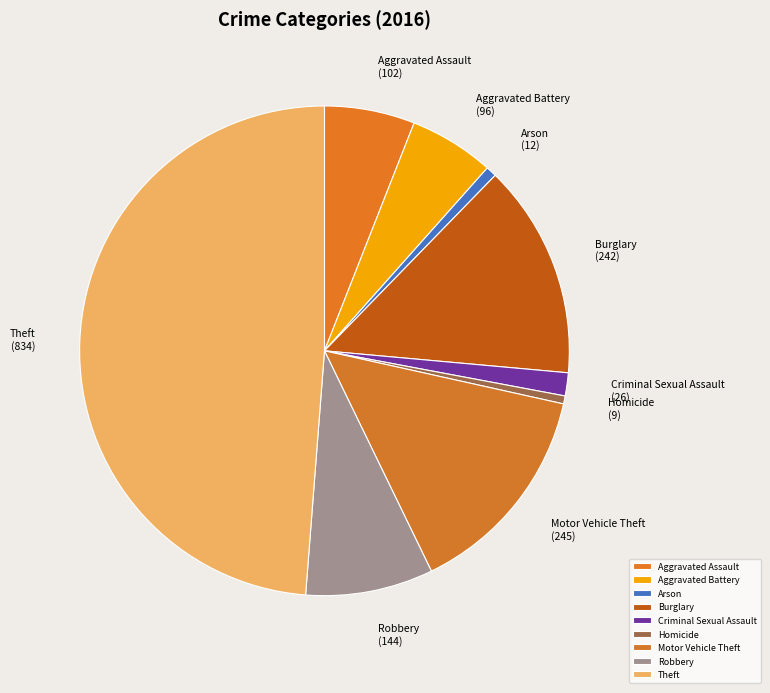

Is there any slice that represents more than half of the pie?

No